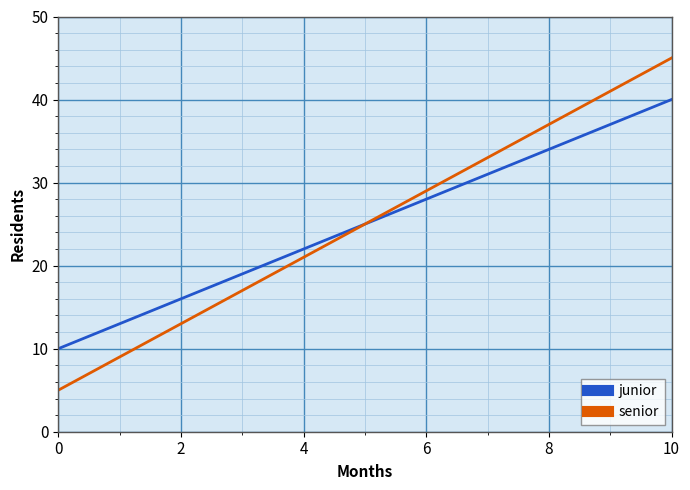

Rank the series by their maximum value, from lowest to highest.

junior, senior